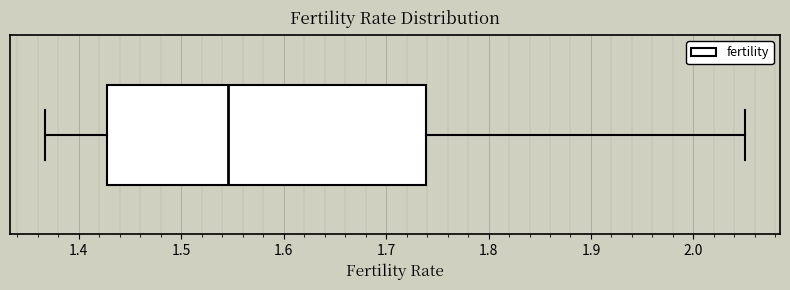

Read this box plot against the x-axis: the position of the median line, the range covered by the box, and the ends of both whiskers. The values are not printed on the chart, so give them approximately, as read against the axis.

median 1.55, box 1.43 to 1.74, whiskers 1.37 to 2.05